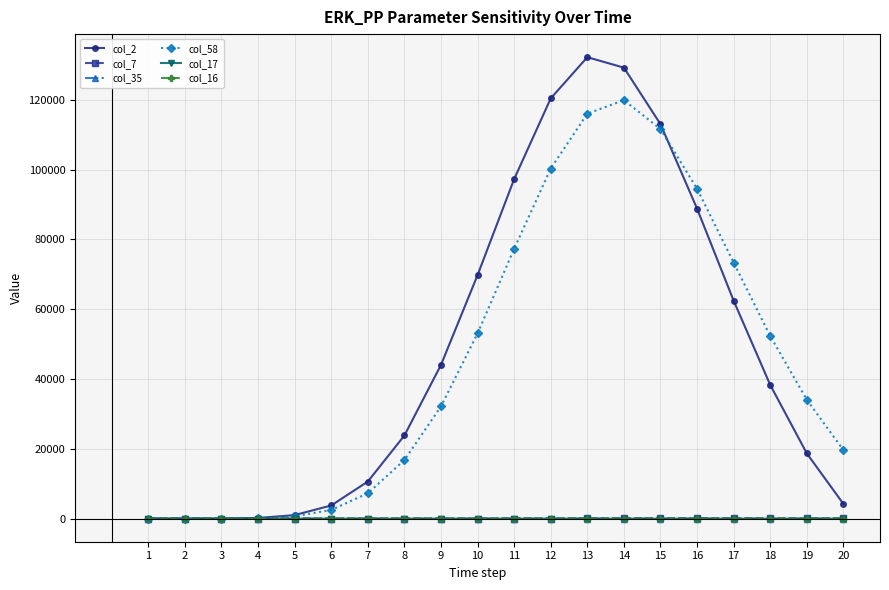

Is this an area chart (filled region under the line)?

No